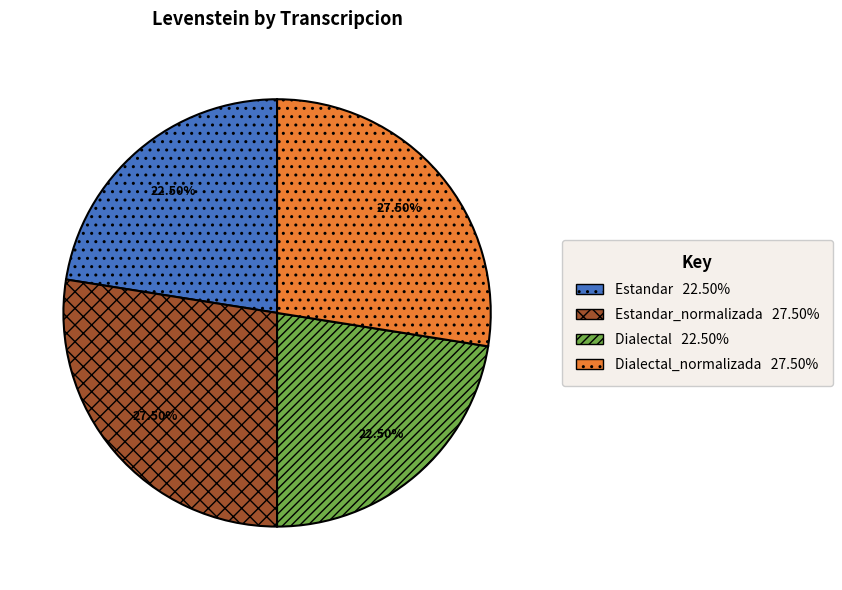

Is there a majority slice in this chart?

No